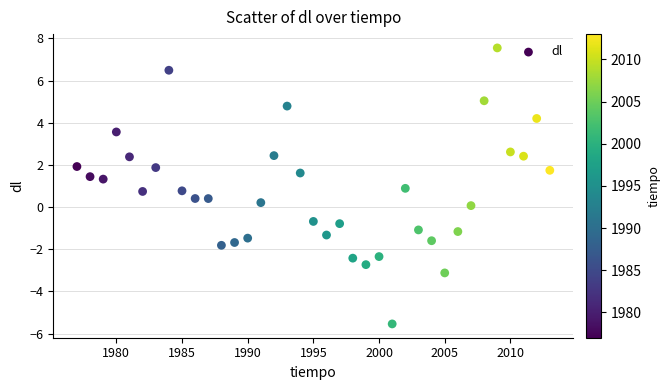

What is the range of X values (max minus min)?

36.0